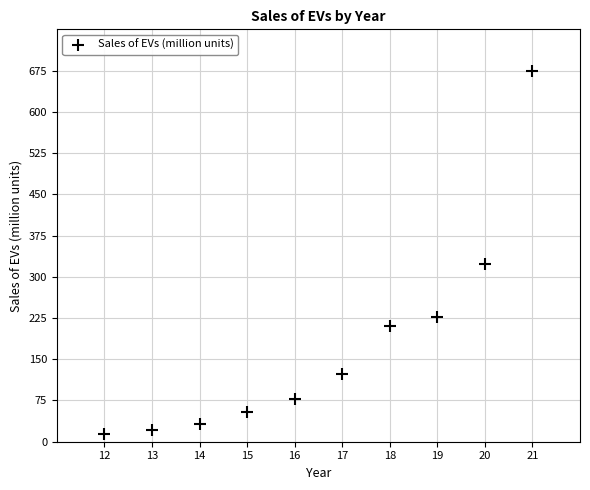

What is the range of X values (max minus min)?

9.0